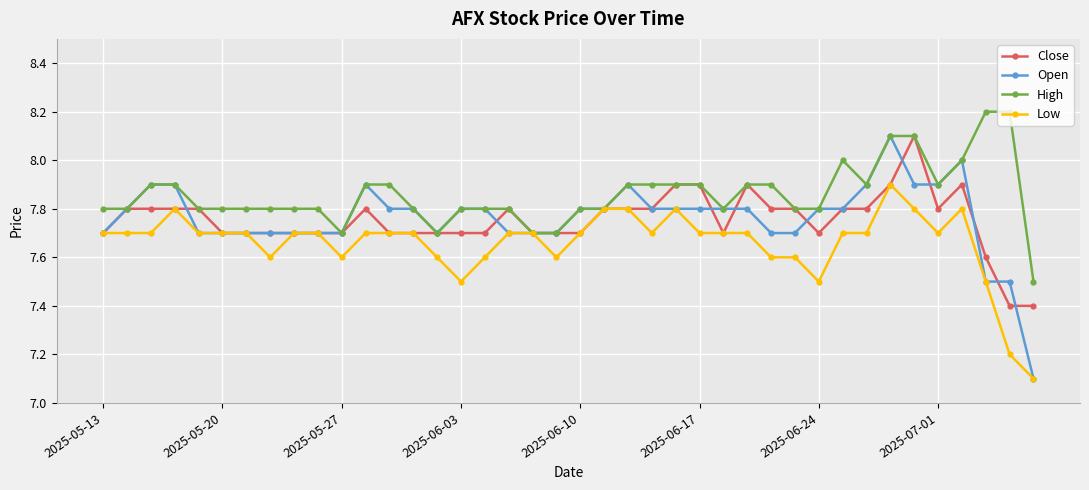

True or false: Close and Open cross at least once.

True